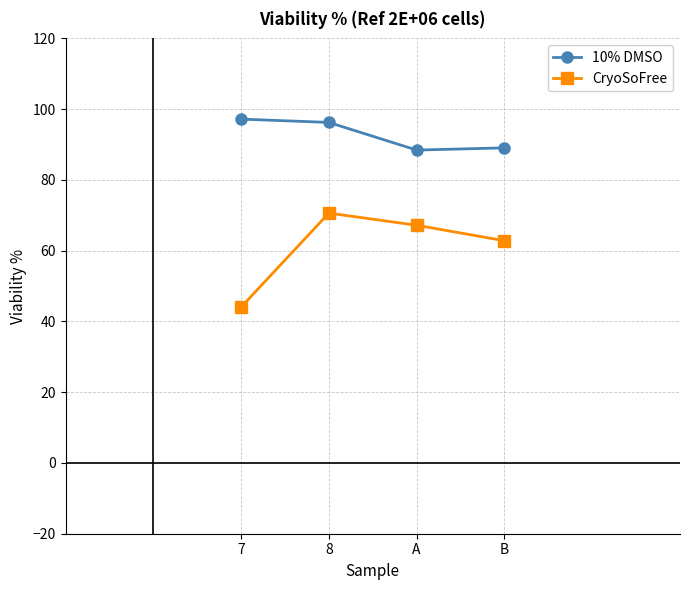

Where is the first local maximum for CryoSoFree?

8